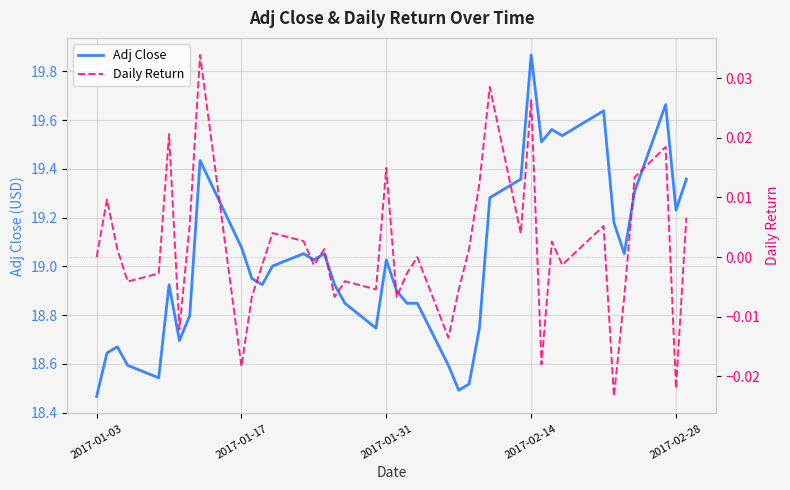

Read the Adj Close value at 2017-01-17.

19.1